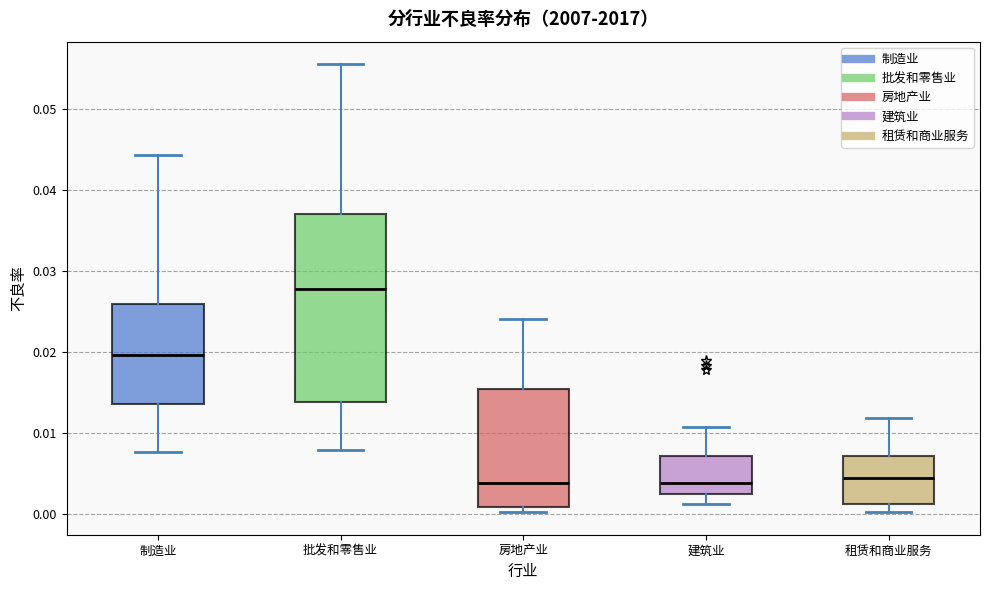

Reading left to right, read every box against the y-axis: the position of its median line, the range the box covers, and the ends of its whiskers. The values are not printed on the chart, so give them approximately, as read against the axis.

制造业: median 0.020, box 0.014 to 0.026, whiskers 0.008 to 0.044
批发和零售业: median 0.028, box 0.014 to 0.037, whiskers 0.008 to 0.056
房地产业: median 0.004, box 0.001 to 0.015, whiskers 0.000 to 0.024
建筑业: median 0.004, box 0.002 to 0.007, whiskers 0.001 to 0.011
租赁和商业服务: median 0.005, box 0.001 to 0.007, whiskers 0.000 to 0.012